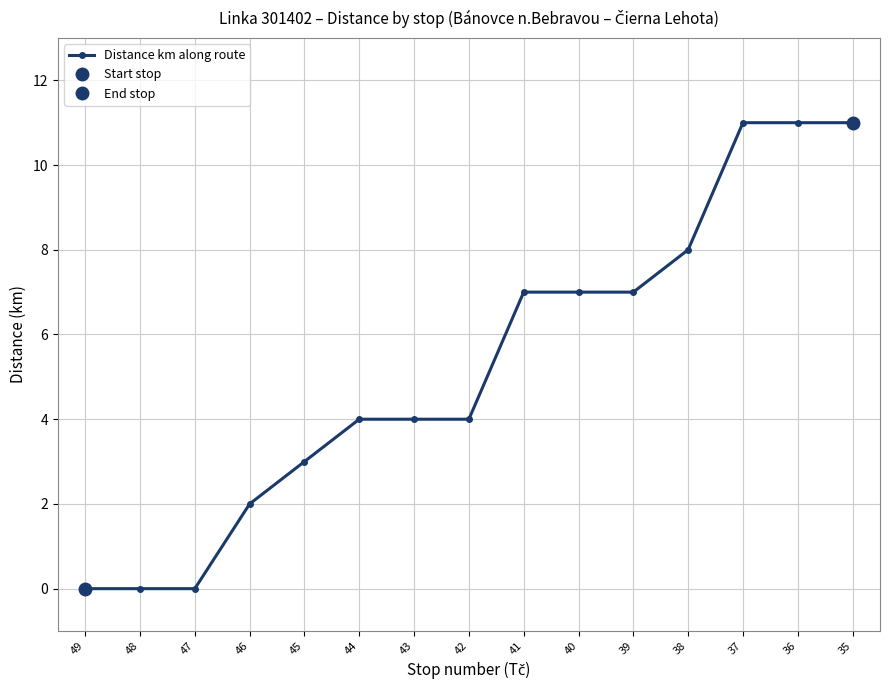

Where is the data nearest to the value 5?

44